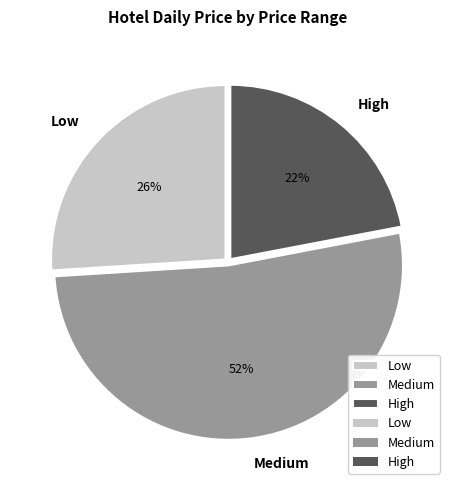

Is it true that Medium is 29% of the pie?

False